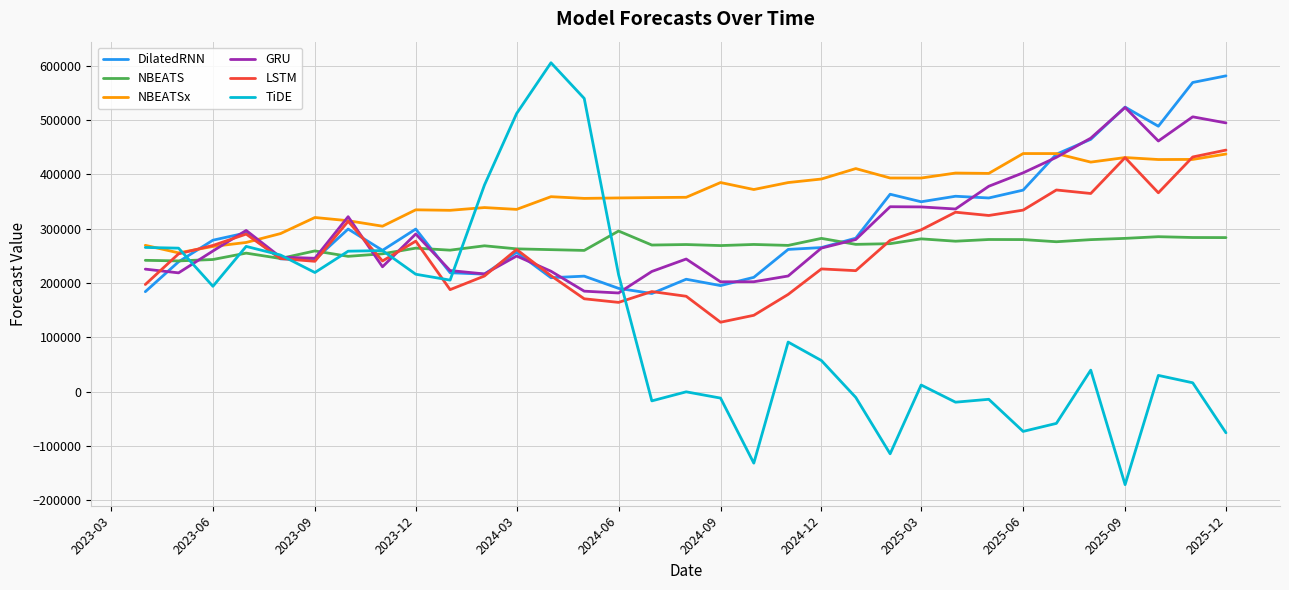

What are all the series names shown in the legend?

DilatedRNN, NBEATS, NBEATSx, GRU, LSTM, TiDE